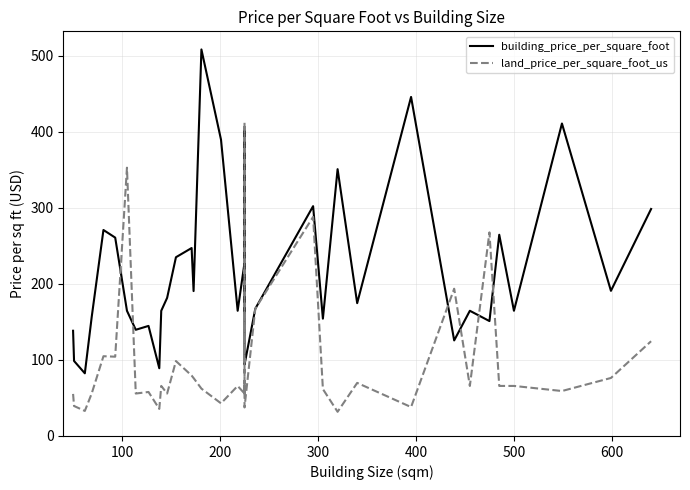

What is the average value of the land_price_per_square_foot_us series?

105.4